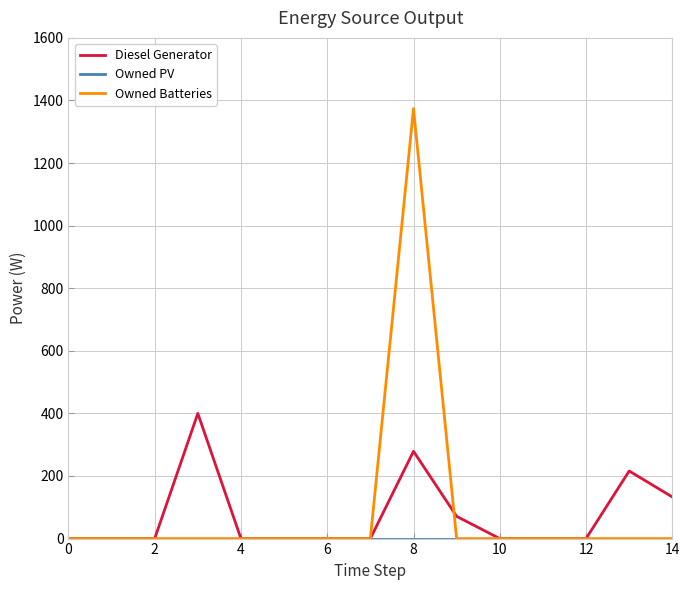

The value of Diesel Generator at 10 is -140. True or false?

False